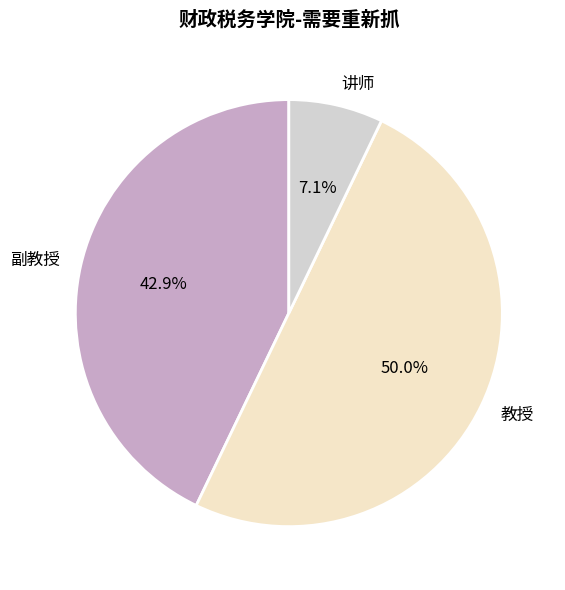

Does 讲师 represent more than half of the total?

No